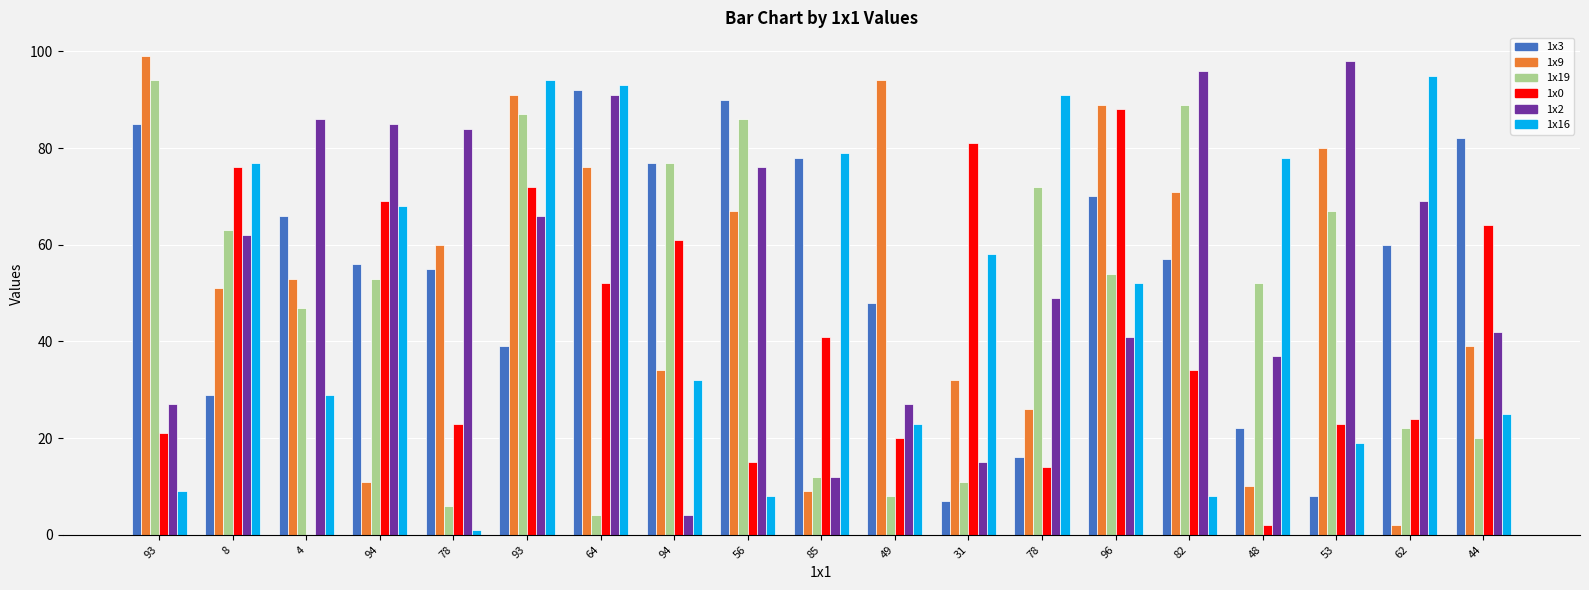

At which label does 1x3 first exceed 57?

93